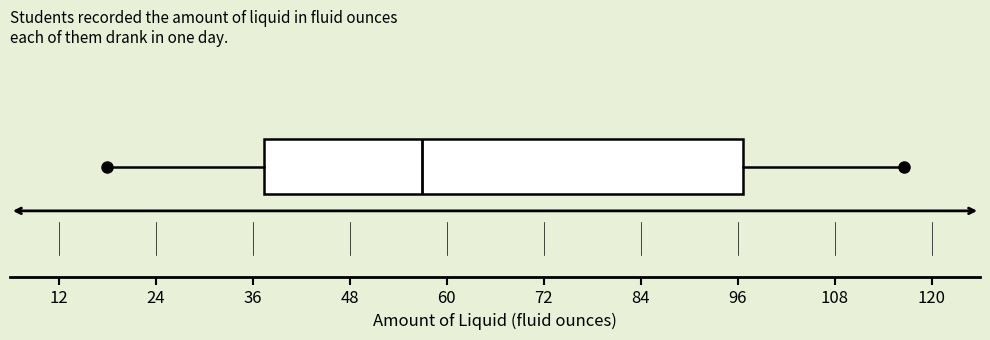

Where does the left whisker of the box end on the x-axis? The values are not printed on the chart, so give them approximately, as read against the axis.

18